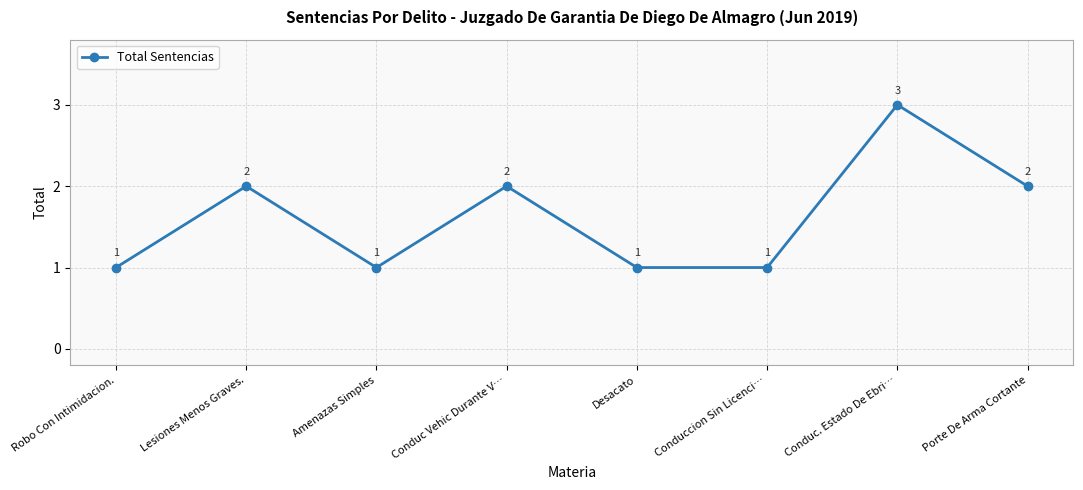

Is this an area chart (filled region under the line)?

No